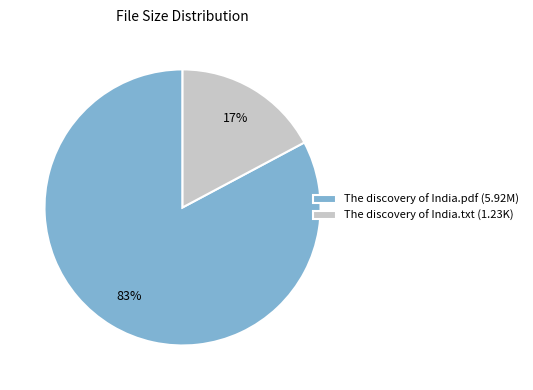

Which has a higher value, The discovery of India.txt or The discovery of India.pdf?

The discovery of India.pdf